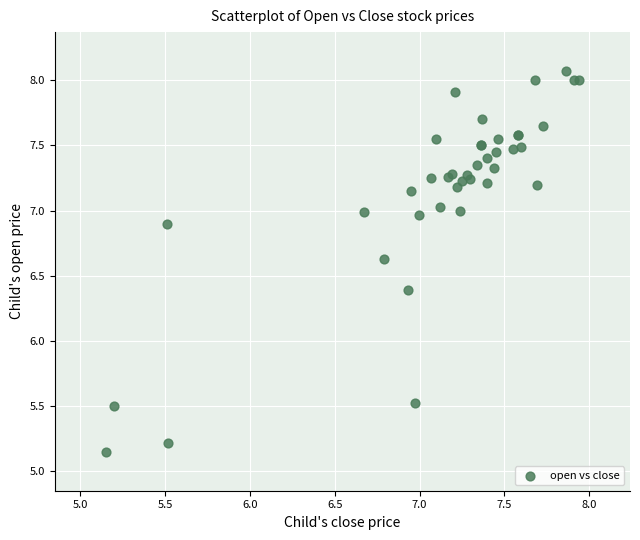

What Y value in the scatter plot is closest to 6?

6.4